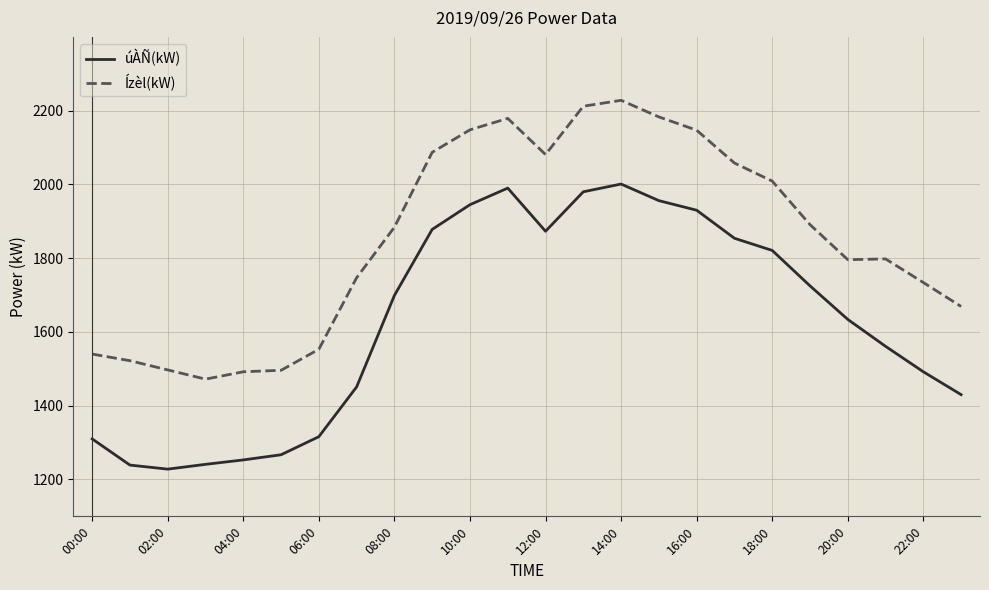

Rank the series by their maximum value, from lowest to highest.

úÀÑ(kW), Ízèl(kW)